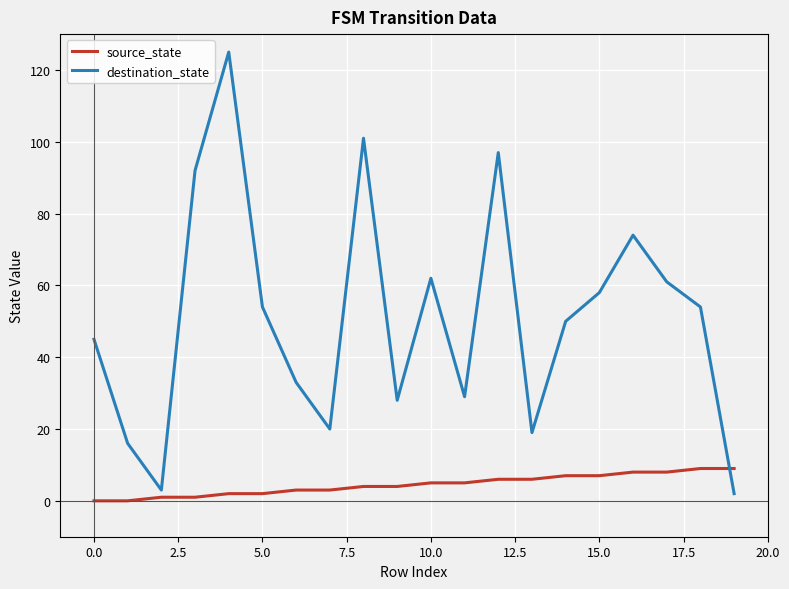

List the series in order of their overall mean, highest first.

destination_state, source_state